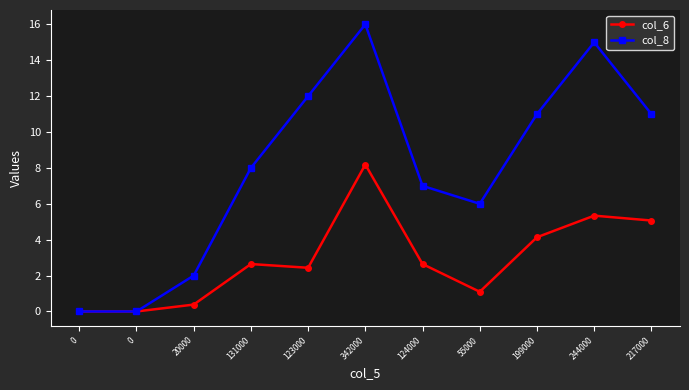

What is the label of the 9th point from the left?

199000